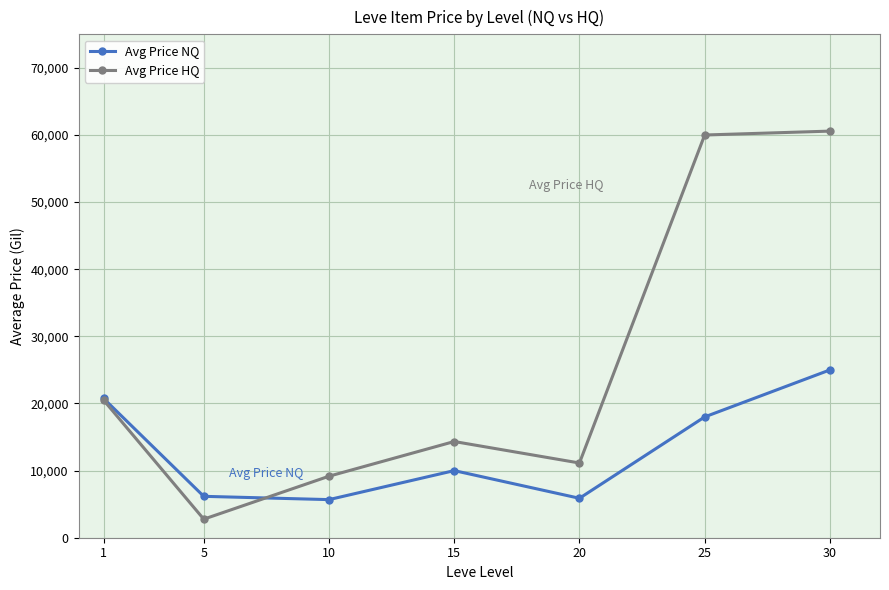

What are all the series names shown in the legend?

Avg Price NQ, Avg Price HQ